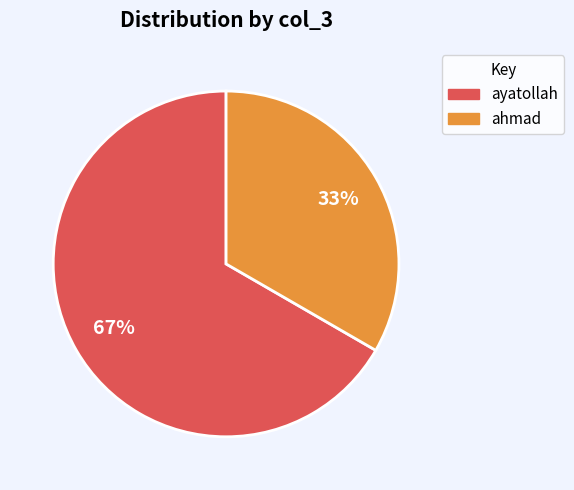

Is there any slice that represents more than half of the pie?

Yes